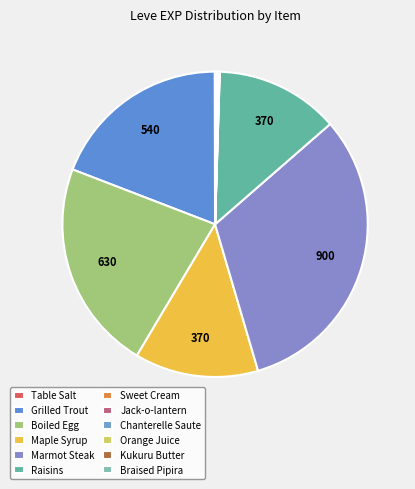

Does any single category account for the majority?

No